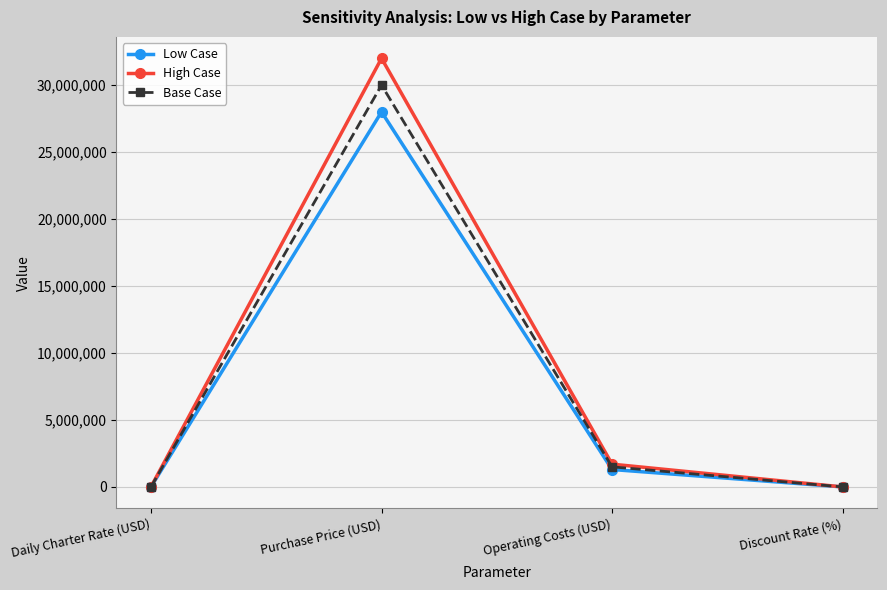

What are all the series names shown in the legend?

Low Case, High Case, Base Case